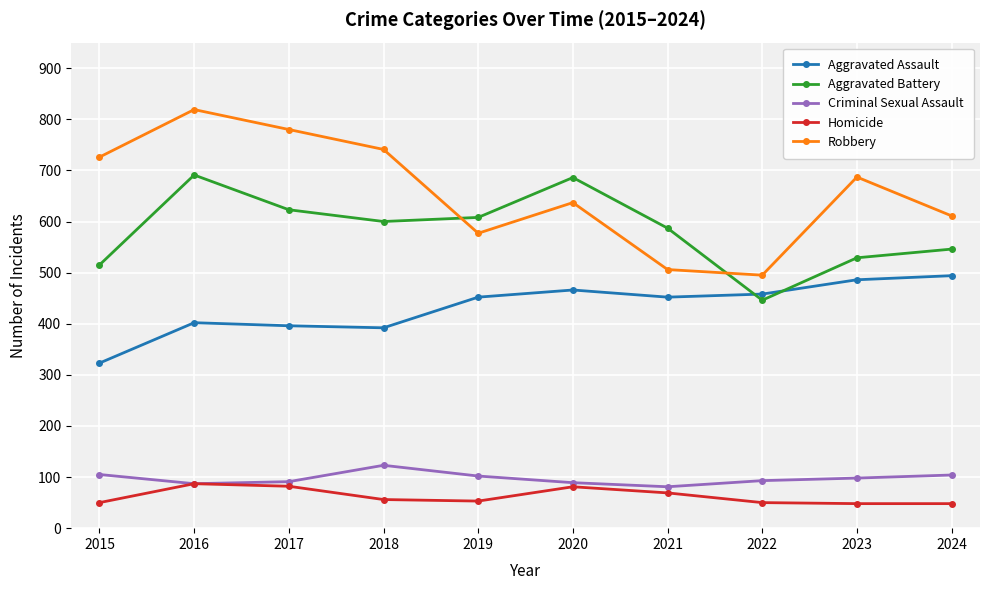

What value does the Homicide series have at 2022?

50